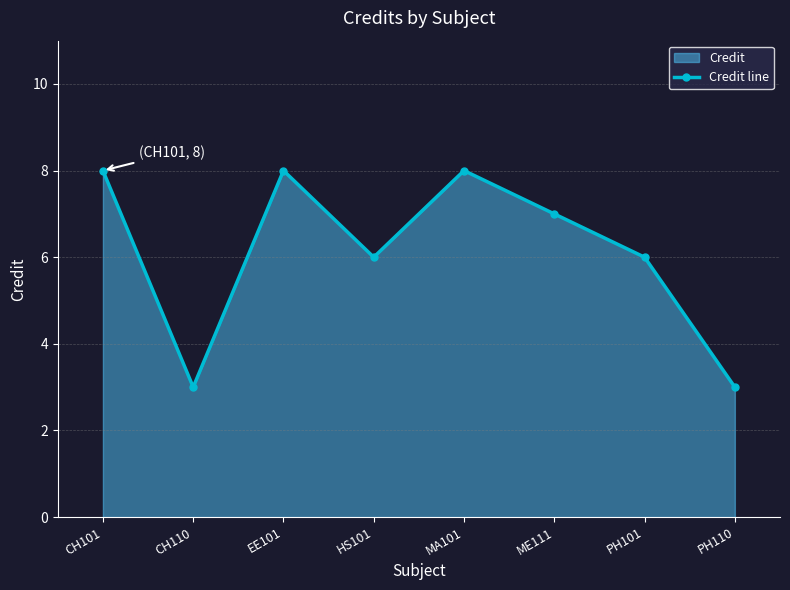

The chart shows a value of 8 at EE101. True or false?

True